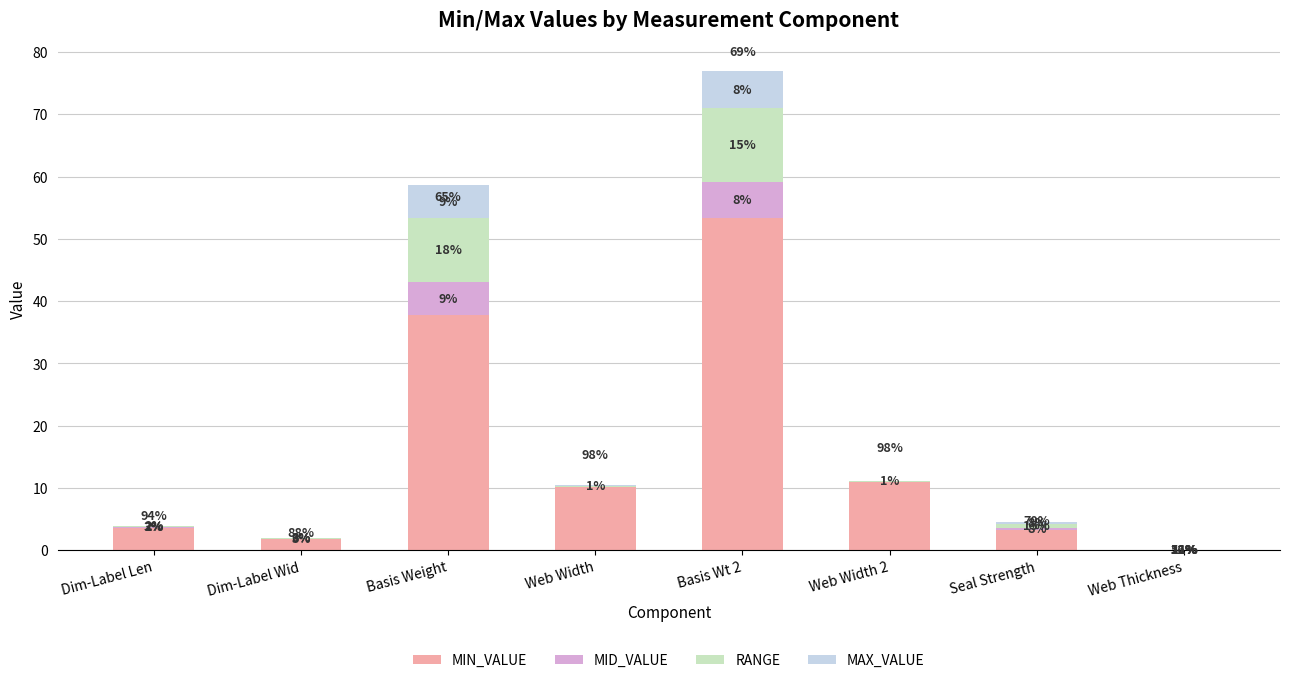

At which category is the sum across all series the highest?

Basis Wt 2